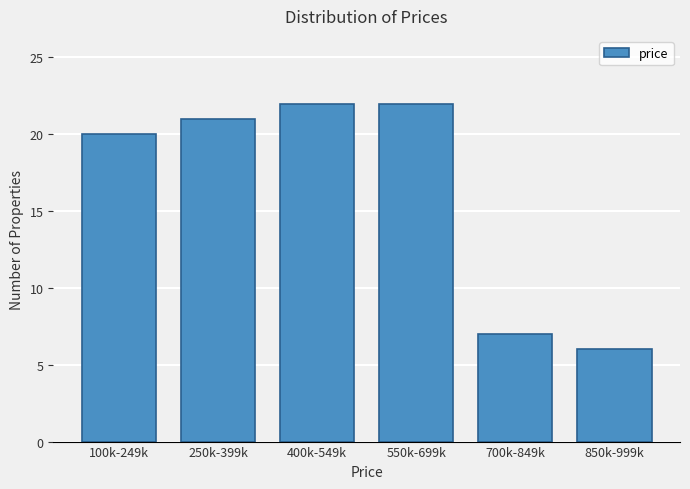

Reading right to left, what are all the values shown in this chart?

6	7	22	22	21	20